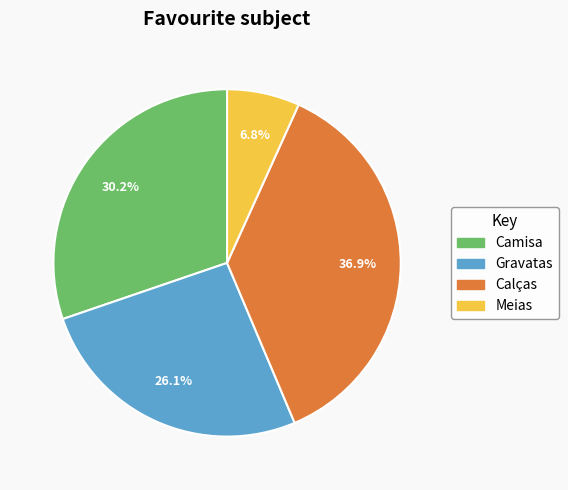

Rank the categories by value from highest to lowest.

Calças, Camisa, Gravatas, Meias